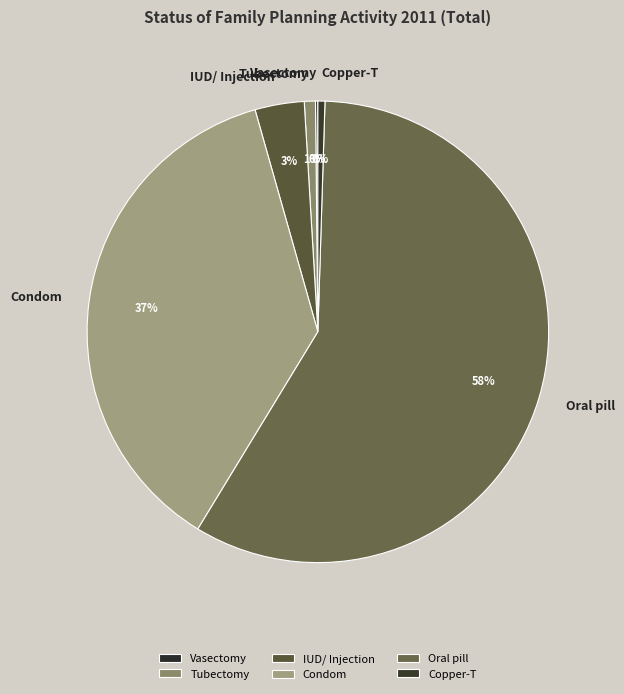

Is Oral pill the majority of the pie?

Yes